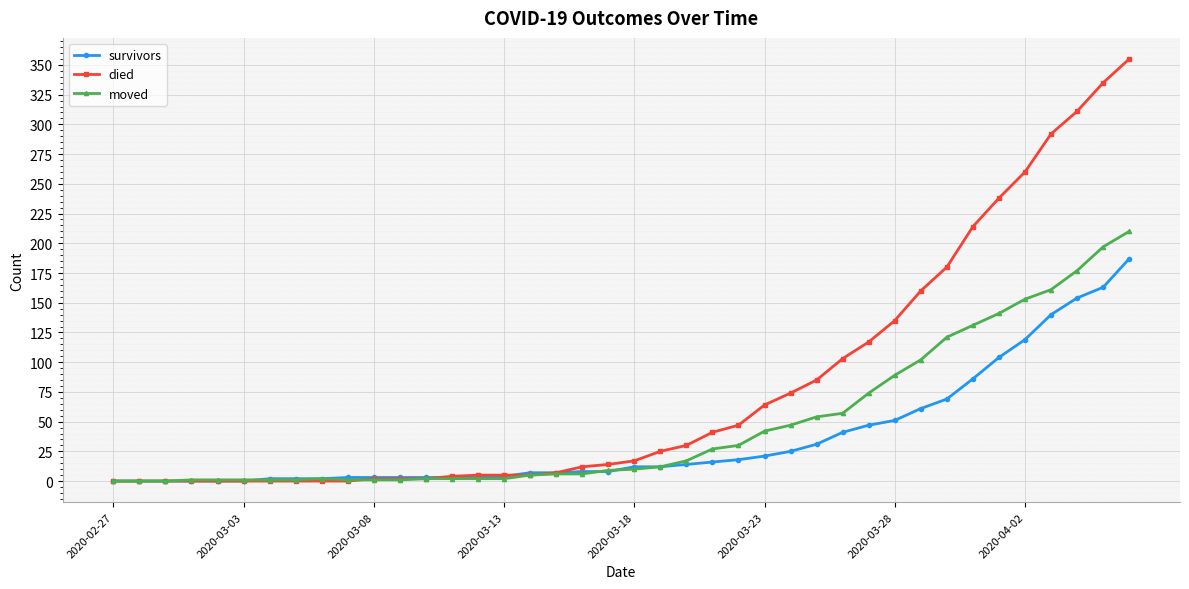

Rank the series by their maximum value, from lowest to highest.

survivors, moved, died